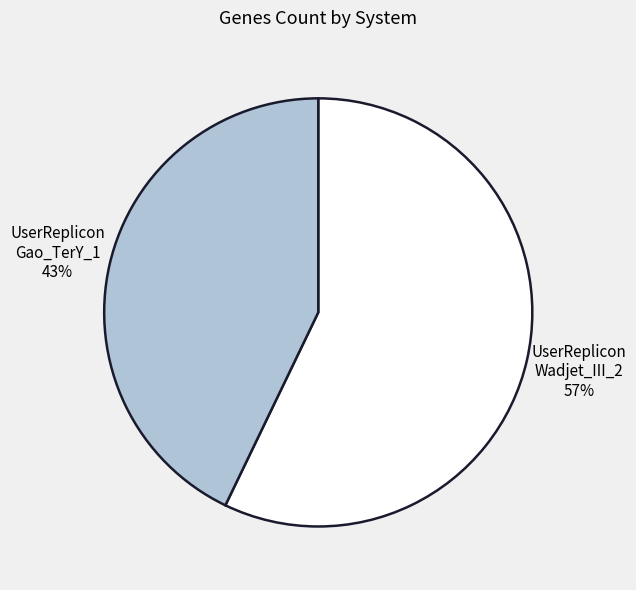

How many segments does this pie chart have?

2